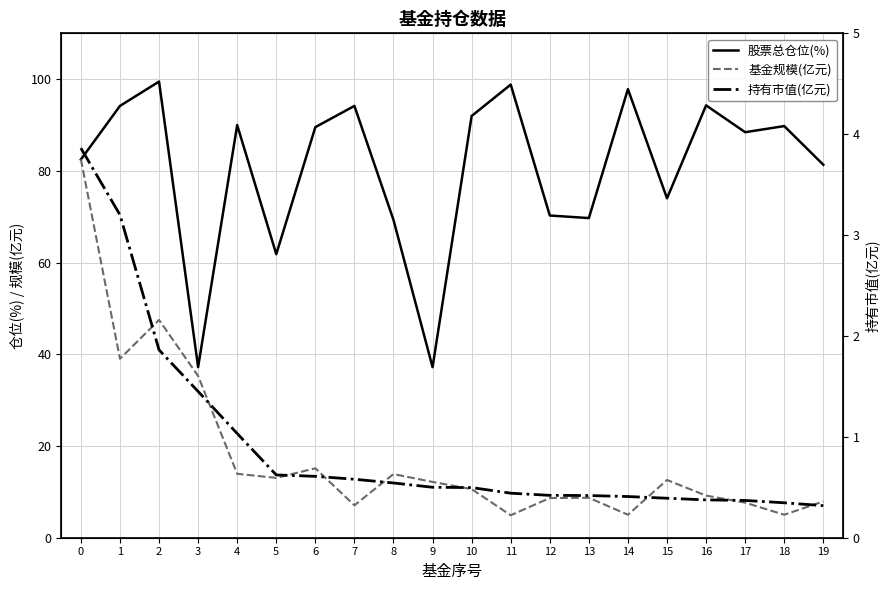

How many categories are shown in the chart?

20